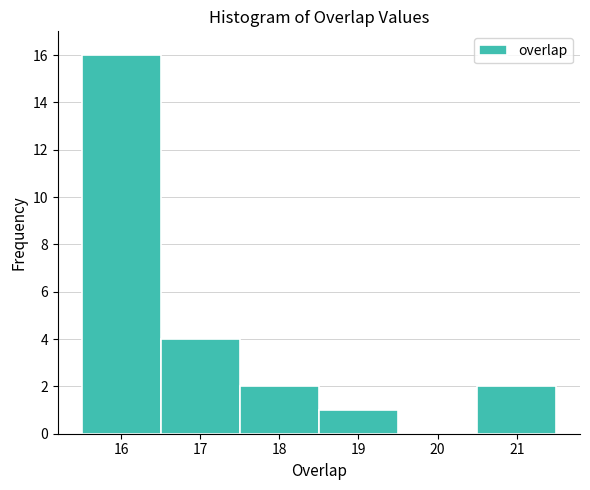

Reading left to right, list every bar in this chart as the range it spans on the x-axis followed by its height. The values are not printed on the chart, so give them approximately, as read against the axis.

15.5 to 16.5: 16
16.5 to 17.5: 4
17.5 to 18.5: 2
18.5 to 19.5: 1
19.5 to 20.5: 0
20.5 to 21.5: 2